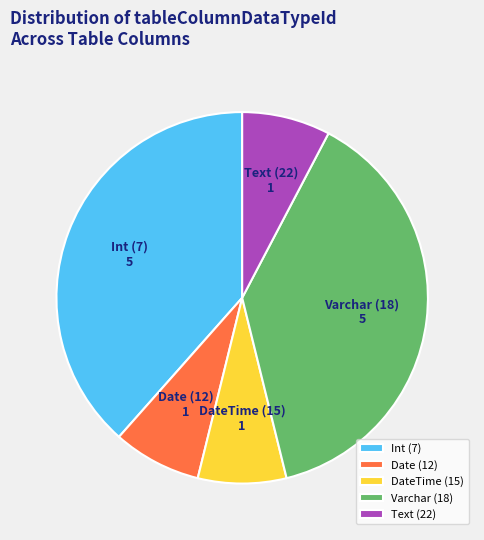

How many segments does this pie chart have?

5